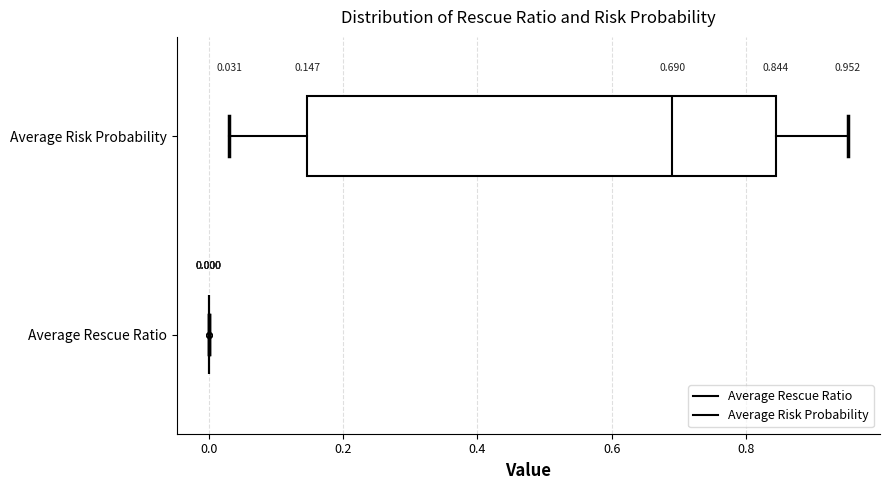

Comparing the boxes themselves (not the whiskers), which one is the widest?

Average Risk Probability